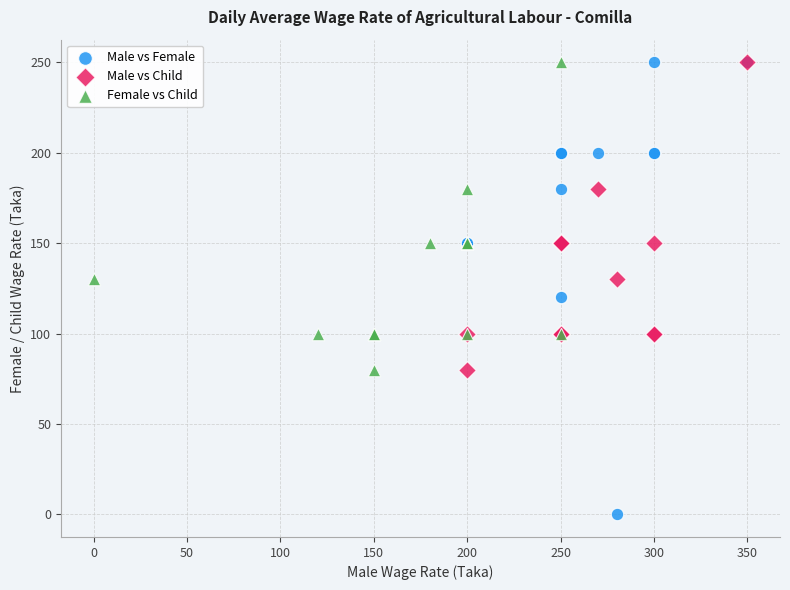

Which series has the widest spread of Y values?

Male vs Female